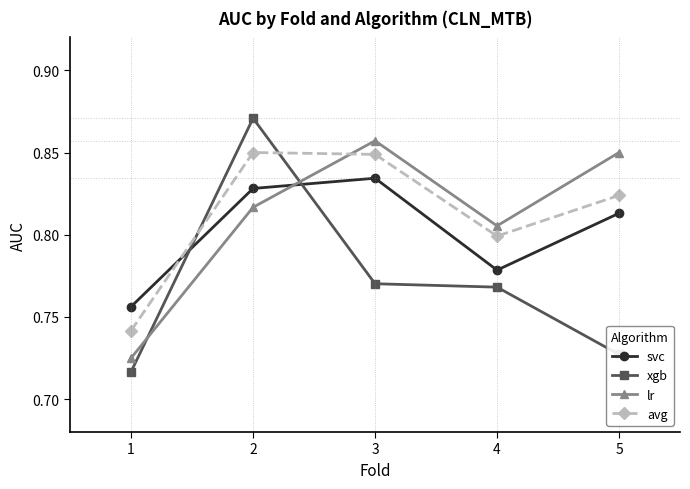

Which label corresponds to the largest value in the chart?

2